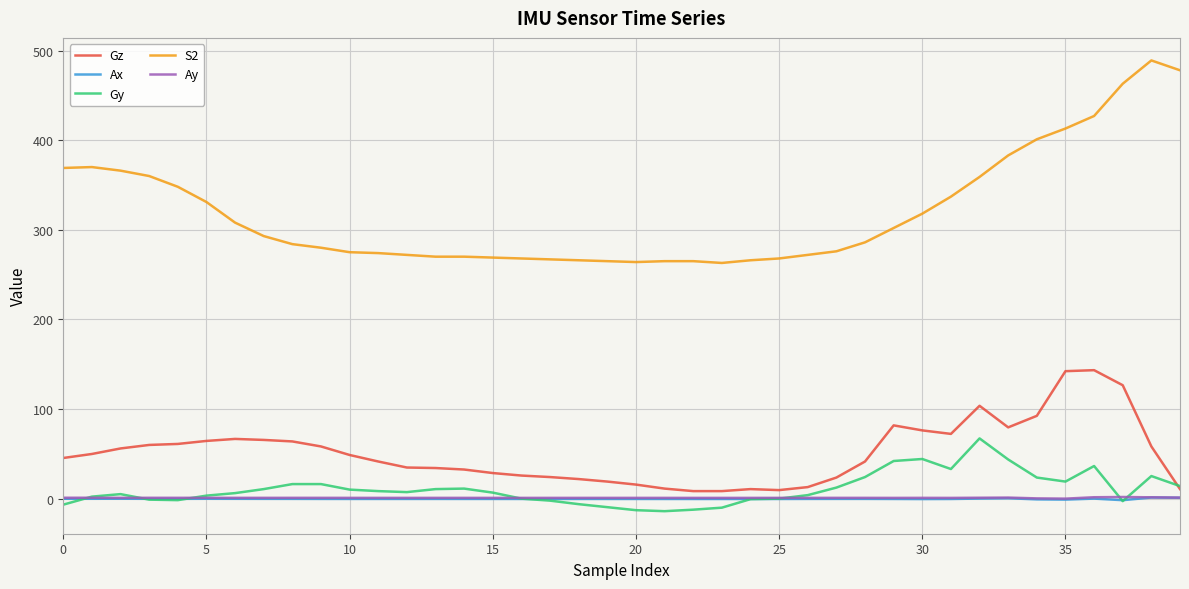

True or false: S2 and Ay cross at least once.

False